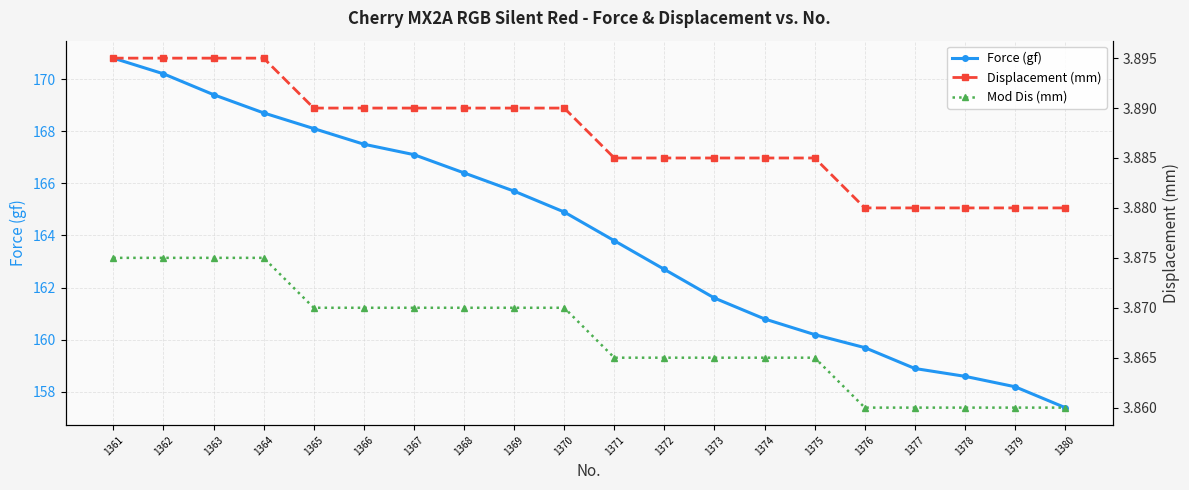

What is the smallest value displayed?

3.9